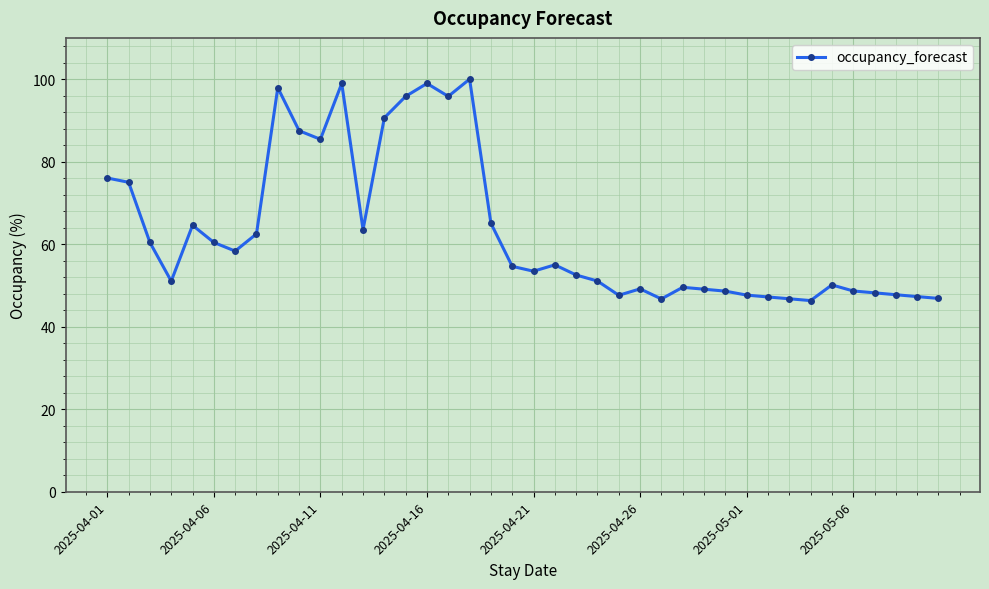

What is the sum of all values?

2522.3